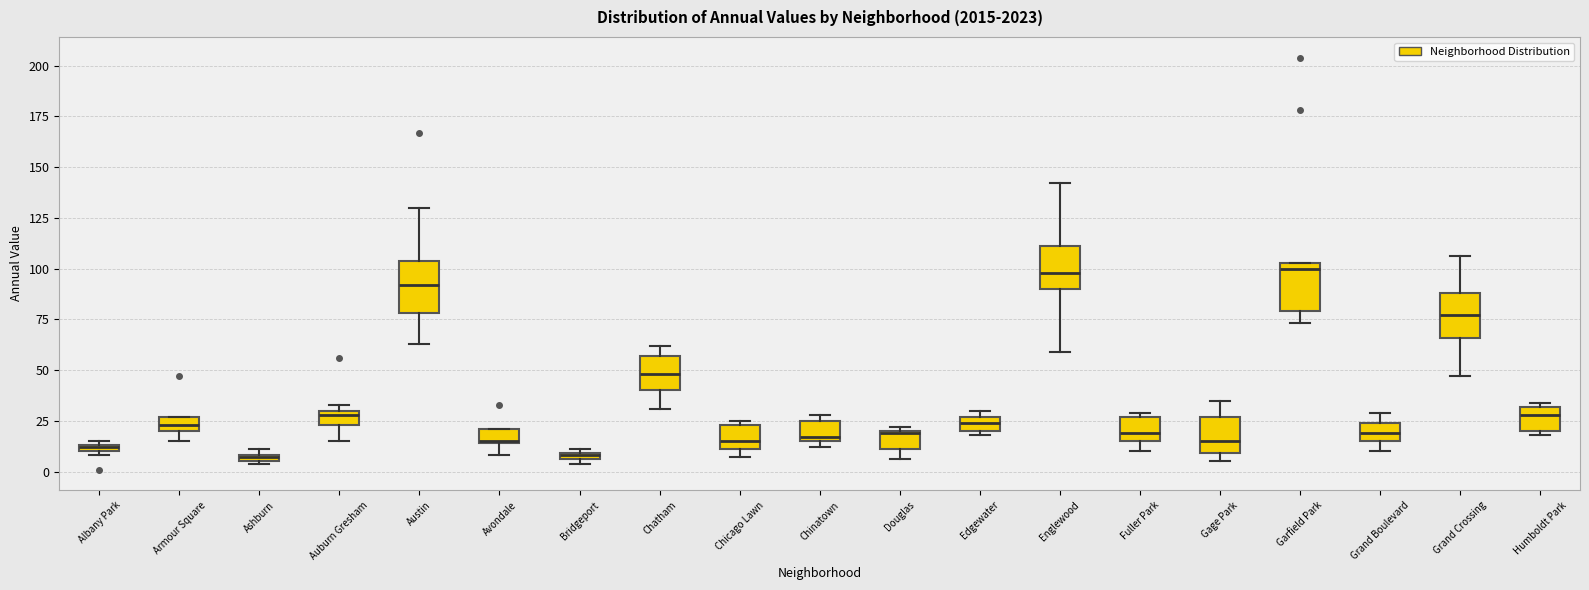

Where is the upper edge of the box for Edgewater on the y-axis? The values are not printed on the chart, so give them approximately, as read against the axis.

25